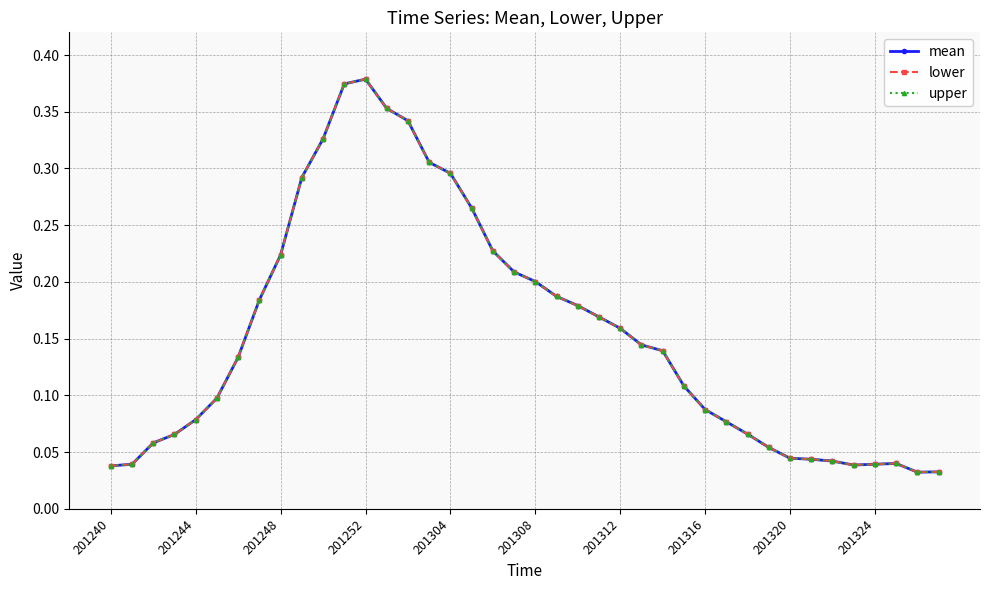

True or false: mean and lower cross at least once.

False